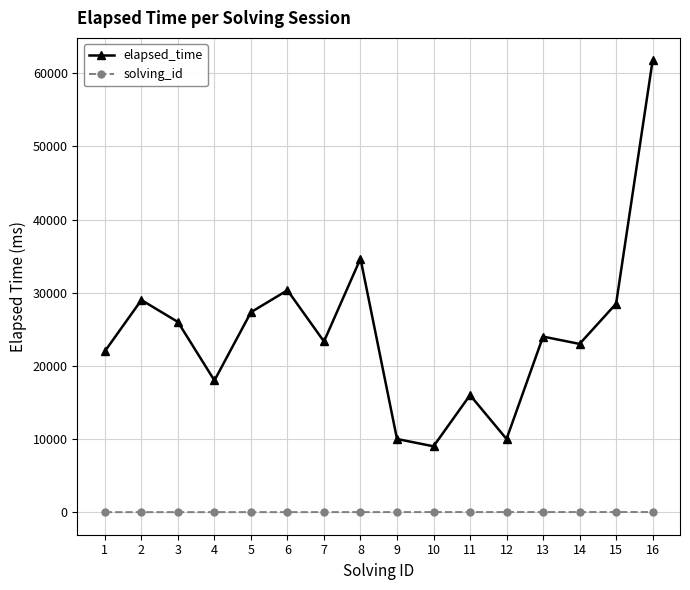

Where does the elapsed_time series first go above 24000?

2